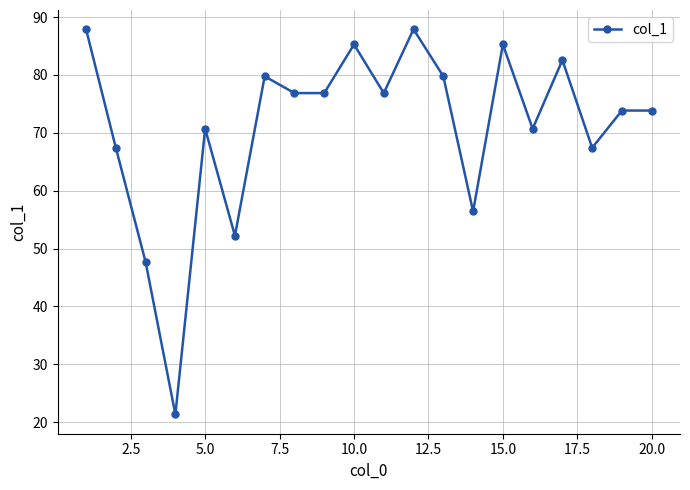

What is the minimum value shown in the chart?

21.3